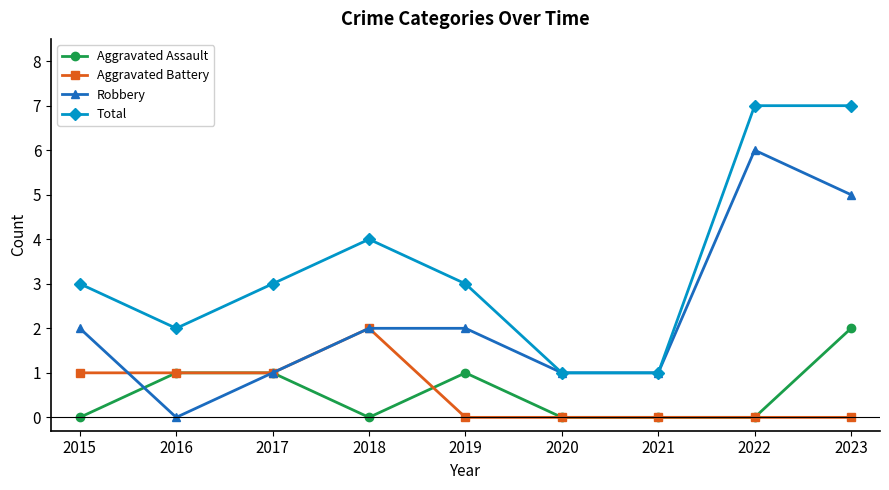

True or false: Aggravated Assault and Total cross at least once.

False